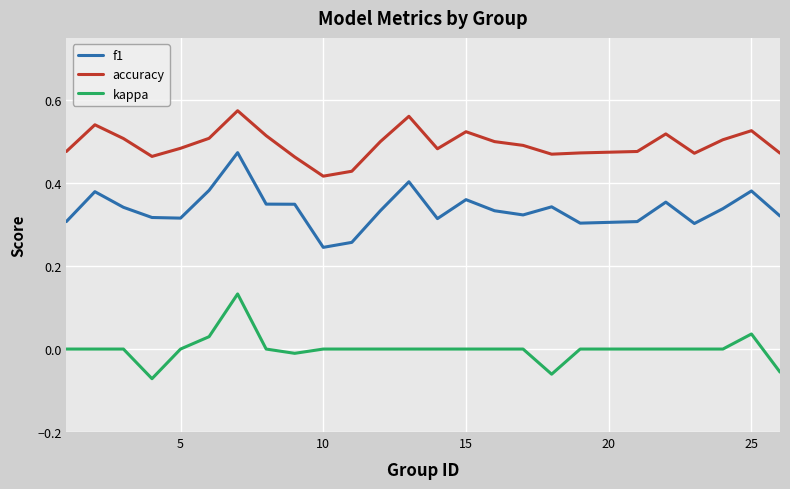

True or false: accuracy and kappa cross at least once.

False